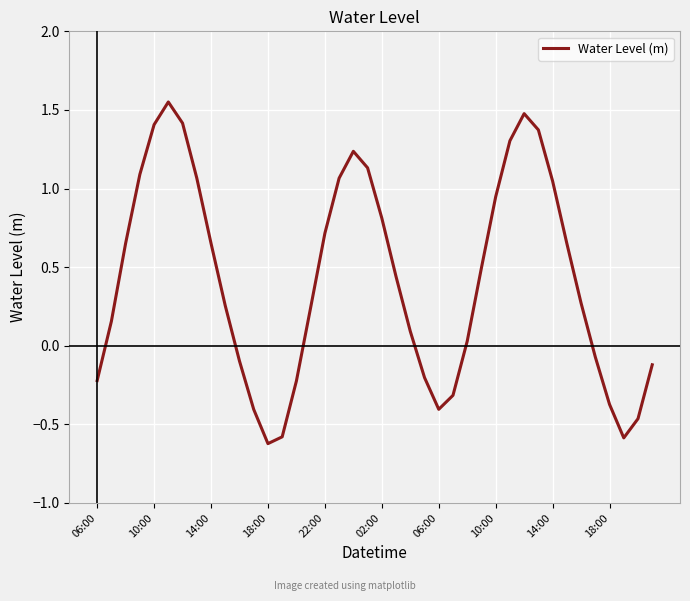

What is the difference between the maximum and minimum values?

2.2